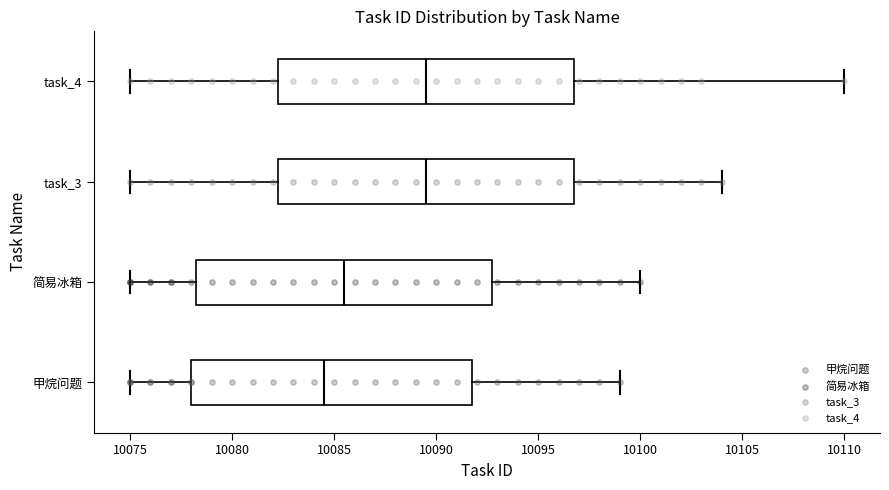

Where does the right whisker of the box for 甲烷问题 end on the x-axis? The values are not printed on the chart, so give them approximately, as read against the axis.

10099.0